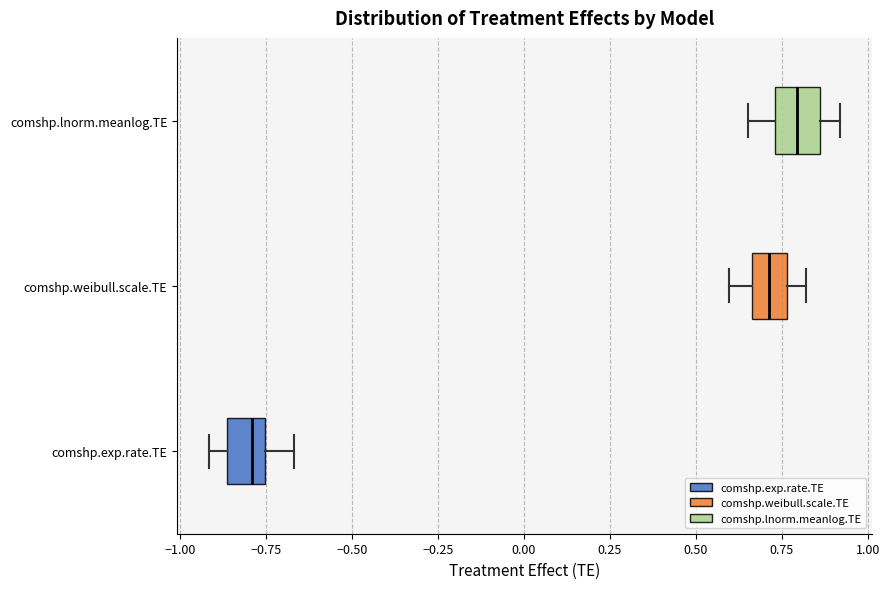

Reading bottom to top, transcribe this box plot: for each box, give where its median line is, the range the box spans, and where its two whiskers end, as read against the x-axis. The values are not printed on the chart, so give them approximately, as read against the axis.

comshp.exp.rate.TE: median -0.80, box -0.85 to -0.75, whiskers -0.90 to -0.65
comshp.weibull.scale.TE: median 0.70, box 0.65 to 0.75, whiskers 0.60 to 0.80
comshp.lnorm.meanlog.TE: median 0.80, box 0.75 to 0.85, whiskers 0.65 to 0.90